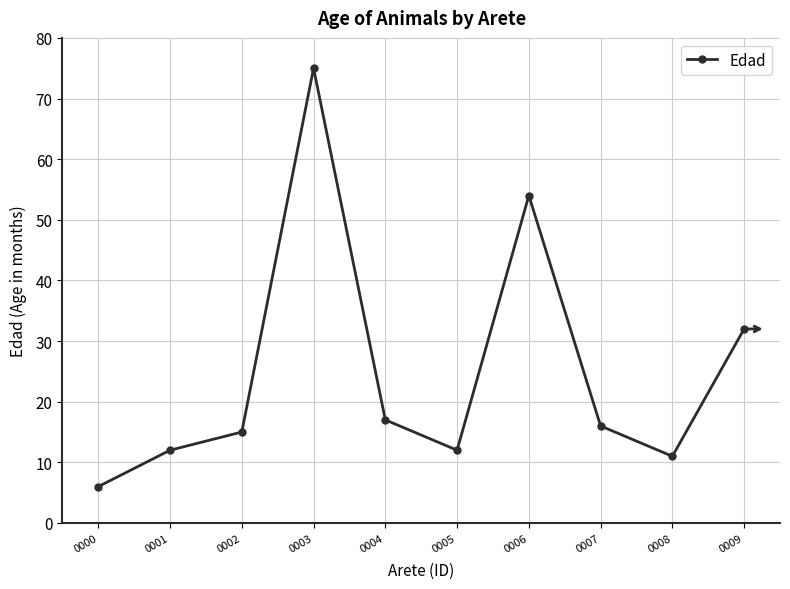

What is the difference between the maximum and minimum values?

69